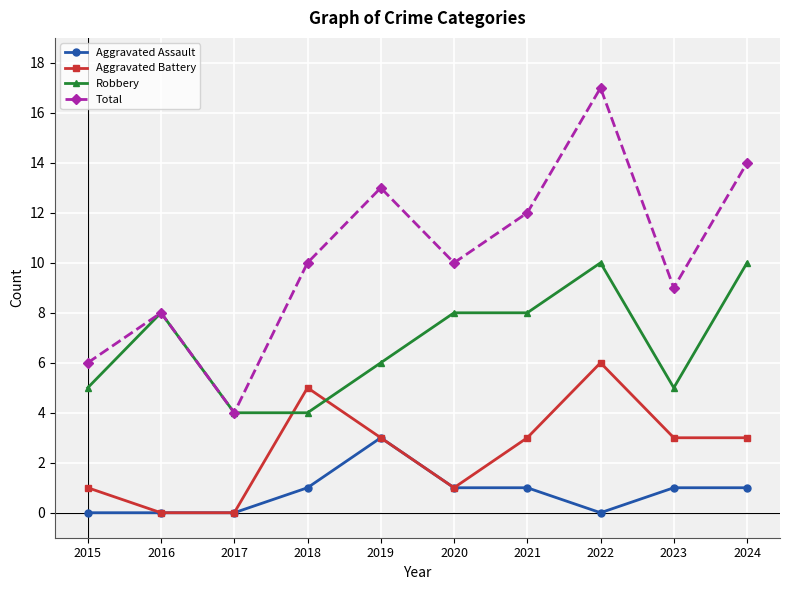

Reading left to right, what are all the values shown in this chart?

Aggravated Assault: 0	0	0	1	3	1	1	0	1	1
Aggravated Battery: 1	0	0	5	3	1	3	6	3	3
Robbery: 5	8	4	4	6	8	8	10	5	10
Total: 6	8	4	10	13	10	12	17	9	14